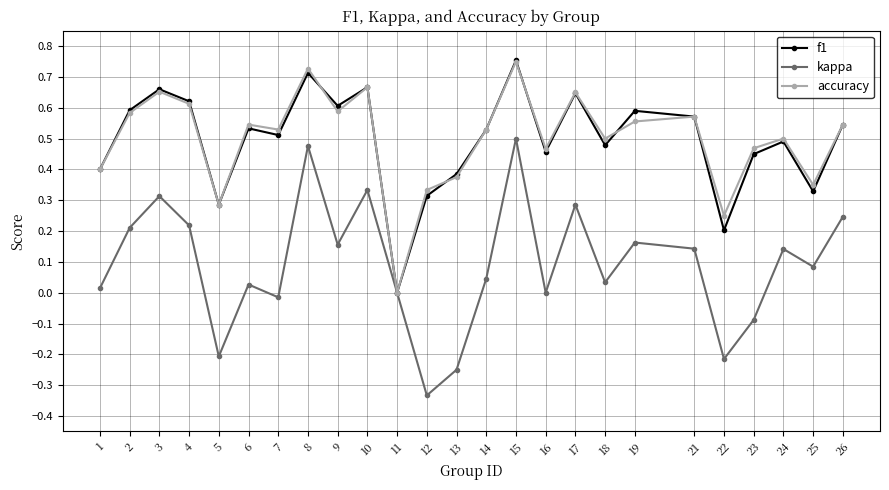

Which series has the widest spread of values?

kappa